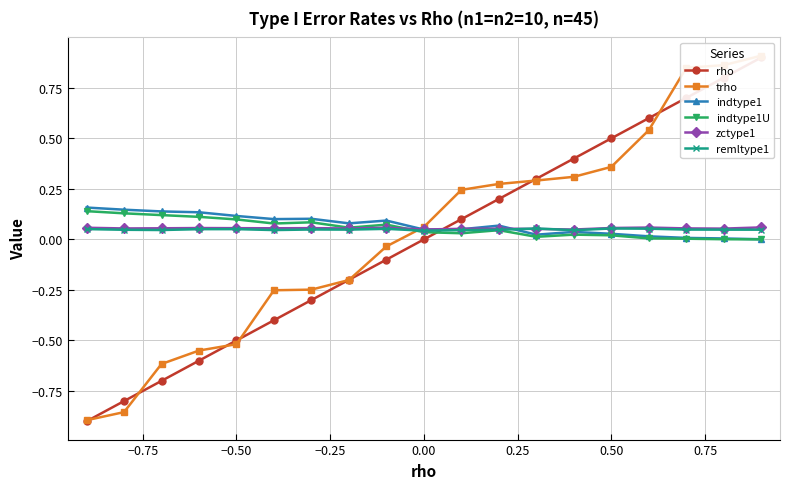

True or false: indtype1 has more than 2 interior local peaks.

True